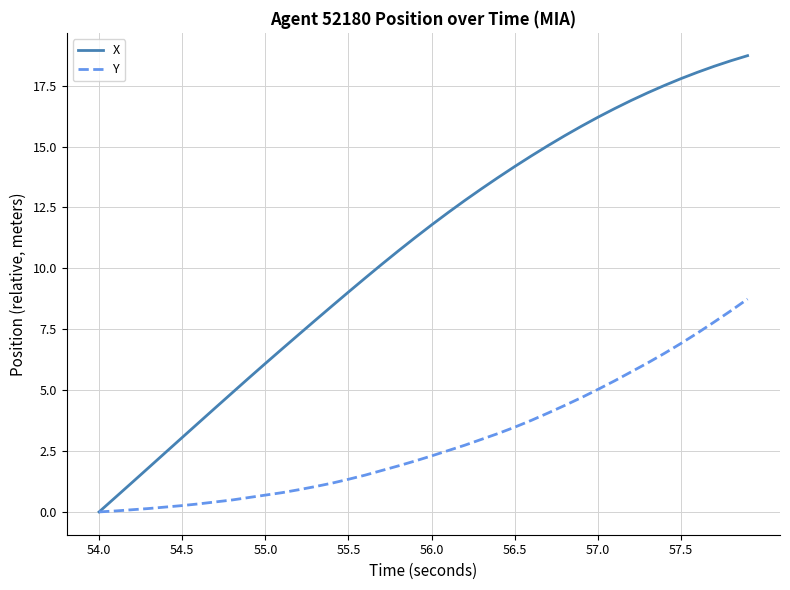

Which series has the widest spread of values?

X